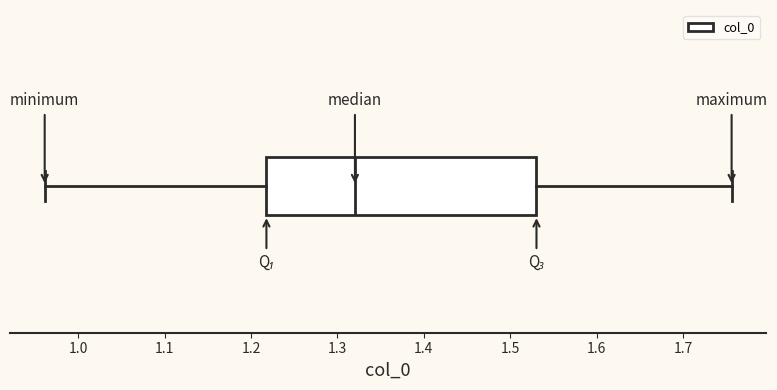

Transcribe this box plot: give where the median line is, the range the box spans, and where the two whiskers end, as read against the x-axis. The values are not printed on the chart, so give them approximately, as read against the axis.

median 1.32, box 1.22 to 1.53, whiskers 0.96 to 1.76